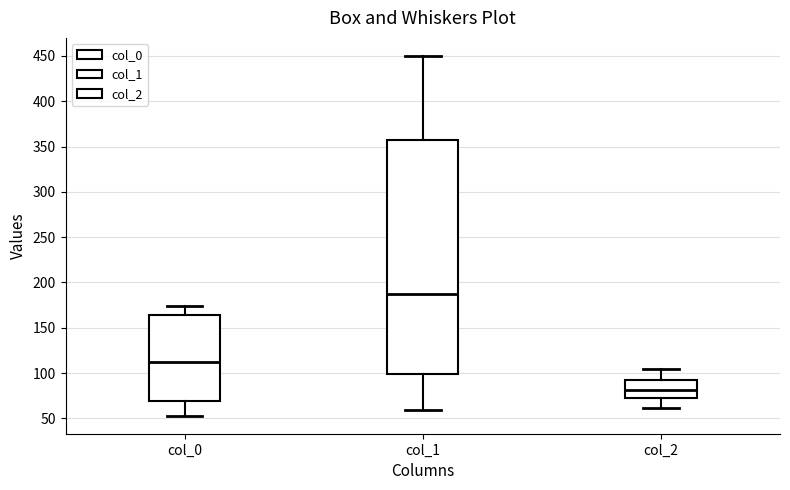

Comparing the boxes themselves (not the whiskers), which one is the tallest?

col_1